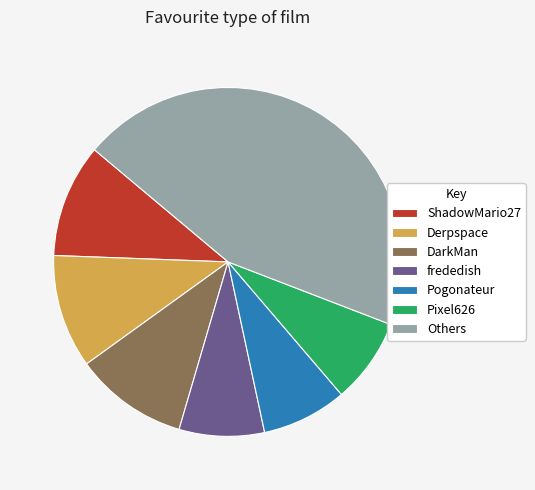

How many slices are in this pie chart?

7